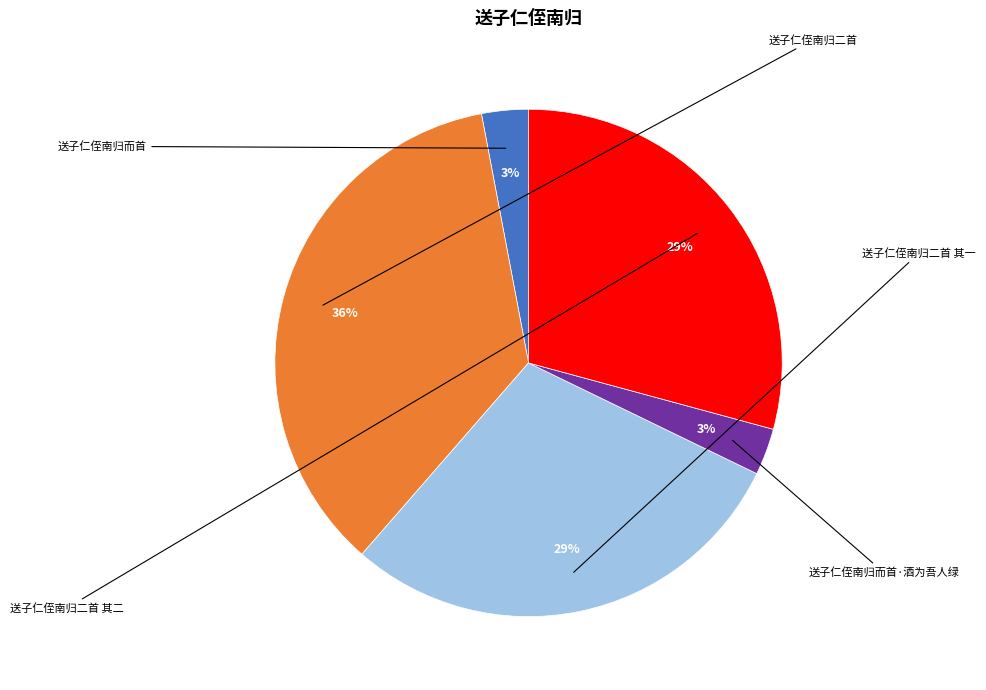

To the nearest percent, what is the average slice percentage?

20%